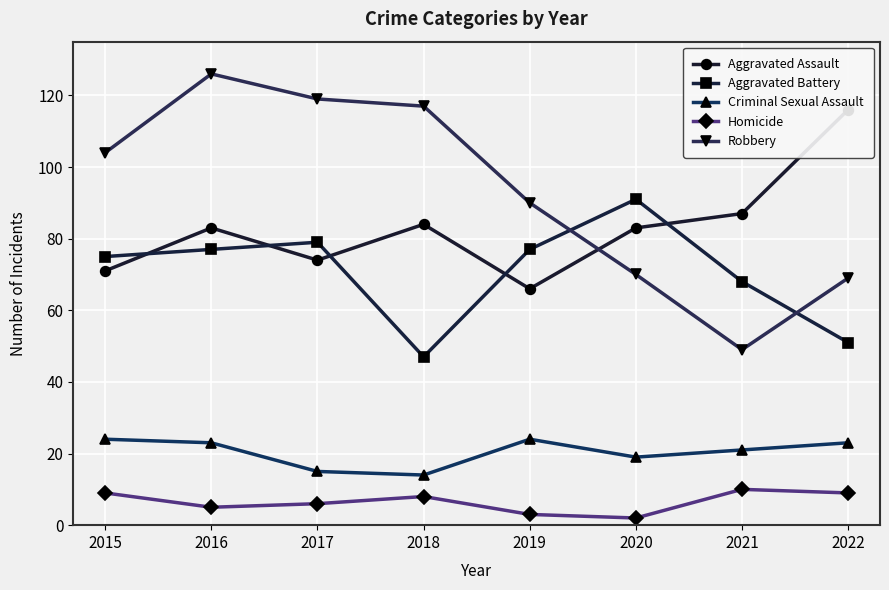

Which category has the lowest value in the Criminal Sexual Assault series?

2018